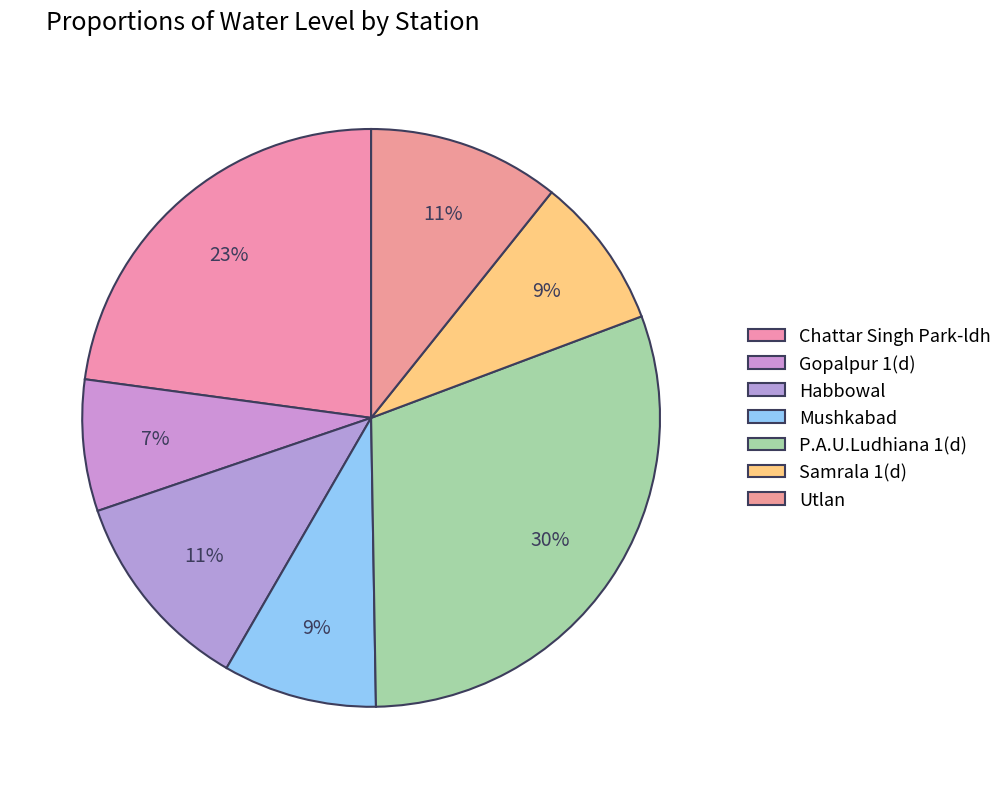

Which slice is the largest?

P.A.U.Ludhiana 1(d)